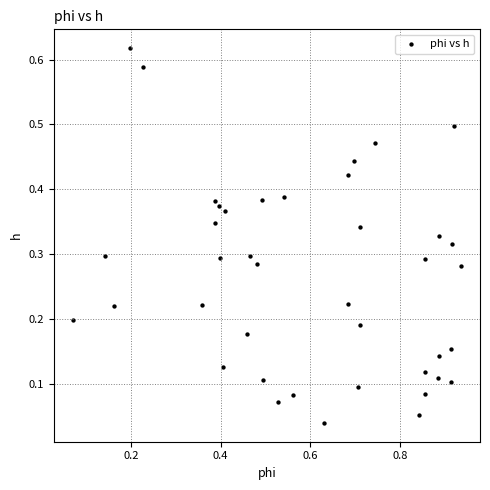

What is the range of X values (max minus min)?

0.9